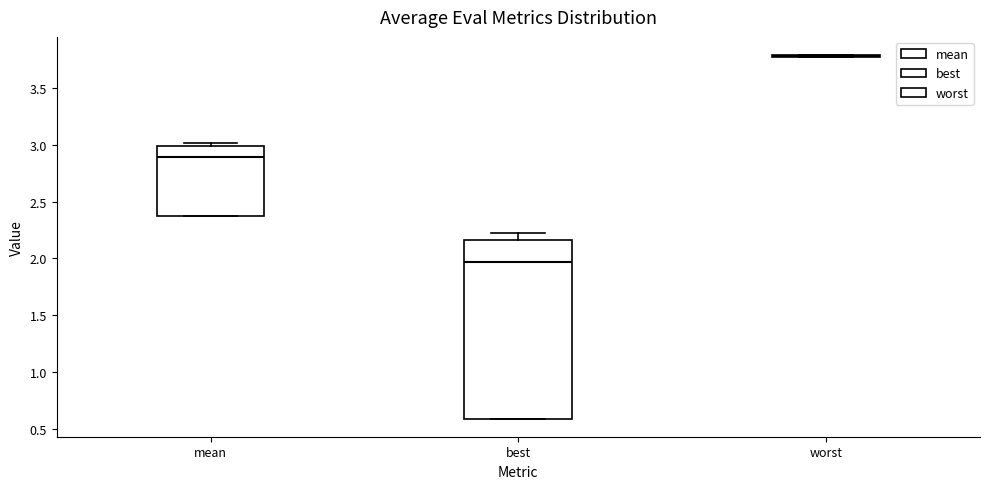

Where is the upper edge of the box for mean on the y-axis? The values are not printed on the chart, so give them approximately, as read against the axis.

3.00